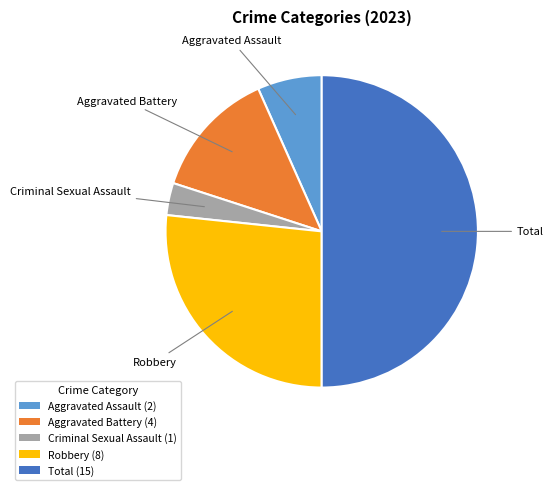

Does Criminal Sexual Assault account for over 50% of the chart?

No